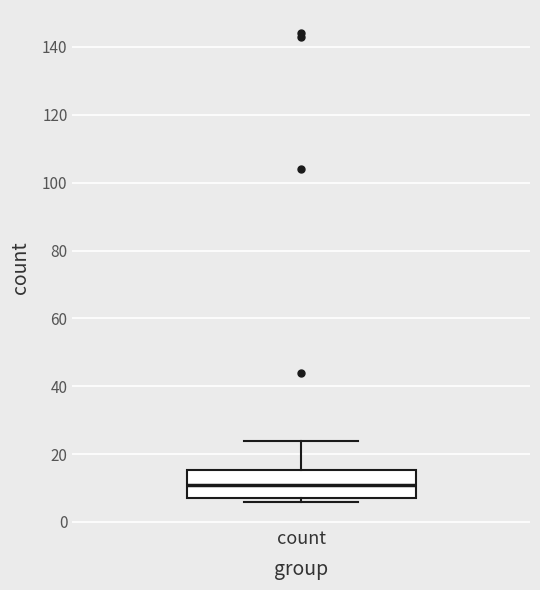

Where is the upper edge of the box for count on the y-axis? The values are not printed on the chart, so give them approximately, as read against the axis.

16